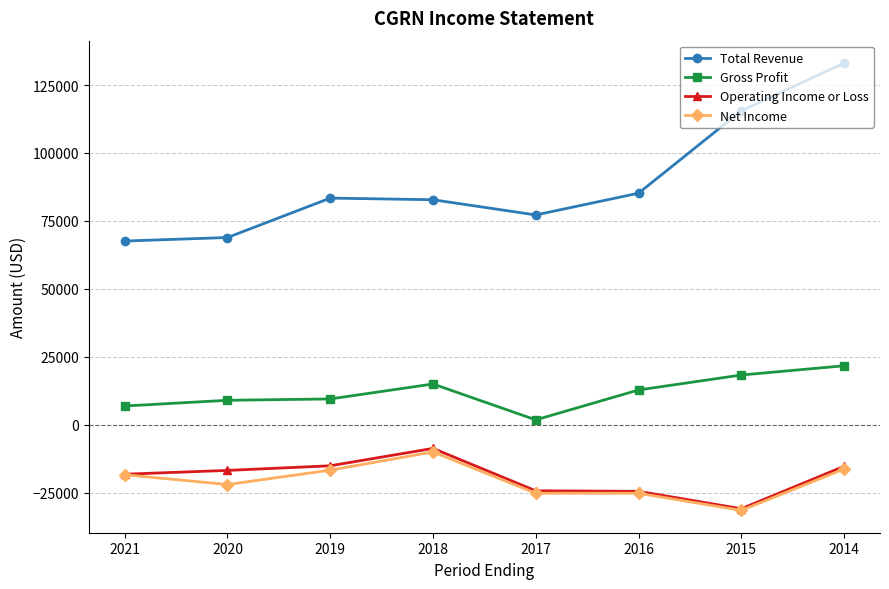

Which category has the highest value across all series?

2014